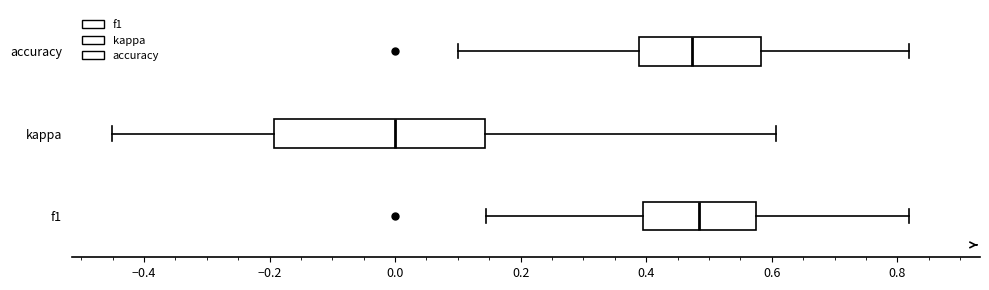

Where does the left whisker of the box for kappa end on the x-axis? The values are not printed on the chart, so give them approximately, as read against the axis.

-0.46